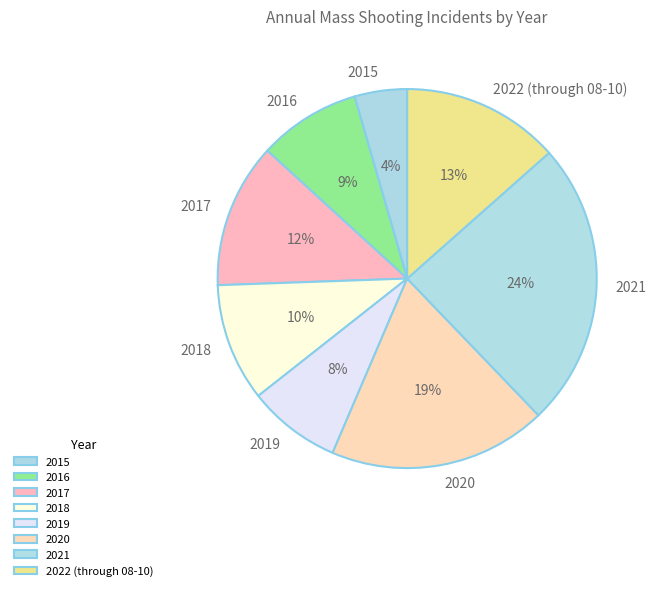

What percentage is the 2022 (through 08-10) slice, to the nearest percent?

13%